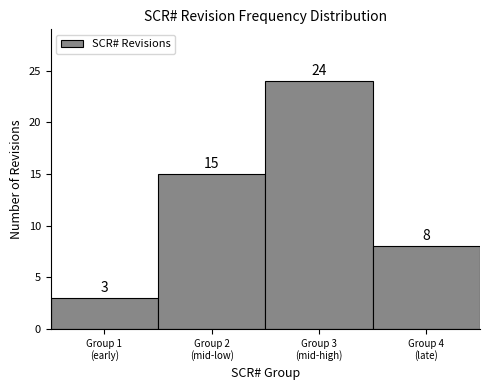

Reading right to left, extract all data points from this chart.

8	24	15	3